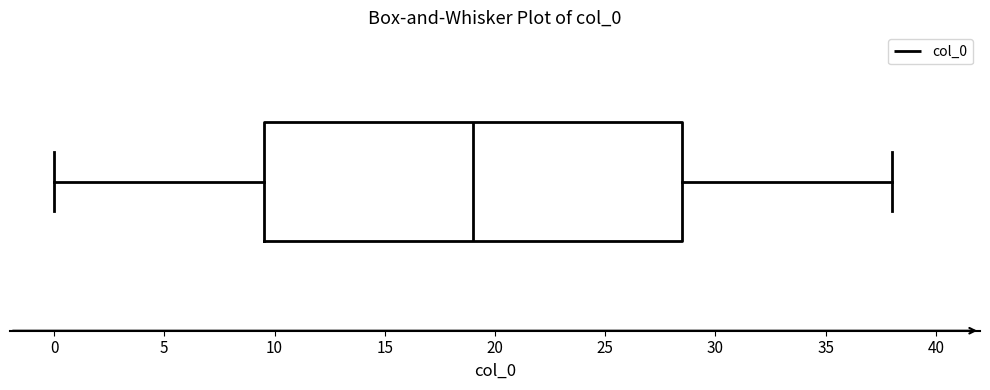

Where is the left edge of the box on the x-axis? The values are not printed on the chart, so give them approximately, as read against the axis.

9.5